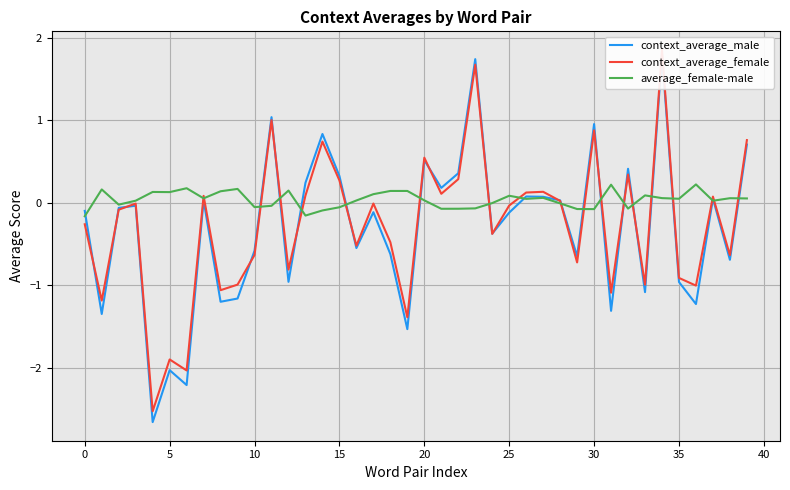

Reading left to right, extract all data points from this chart.

context_average_male: -0.1	-1.3	-0.1	-0.0	-2.7	-2.0	-2.2	0.0	-1.2	-1.2	-0.6	1.0	-1.0	0.2	0.8	0.3	-0.5	-0.1	-0.6	-1.5	0.5	0.2	0.4	1.7	-0.4	-0.1	0.1	0.1	0.0	-0.6	1.0	-1.3	0.4	-1.1	1.8	-1.0	-1.2	0.0	-0.7	0.7
context_average_female: -0.3	-1.2	-0.1	-0.0	-2.5	-1.9	-2.0	0.1	-1.1	-1.0	-0.6	1.0	-0.8	0.1	0.7	0.3	-0.5	-0.0	-0.5	-1.4	0.5	0.1	0.3	1.7	-0.4	-0.0	0.1	0.1	0.0	-0.7	0.9	-1.1	0.3	-1.0	1.9	-0.9	-1.0	0.1	-0.6	0.8
average_female-male: -0.2	0.2	-0.0	0.0	0.1	0.1	0.2	0.1	0.1	0.2	-0.1	-0.0	0.1	-0.2	-0.1	-0.1	0.0	0.1	0.1	0.1	0.0	-0.1	-0.1	-0.1	-0.0	0.1	0.0	0.1	-0.0	-0.1	-0.1	0.2	-0.1	0.1	0.1	0.0	0.2	0.0	0.1	0.1